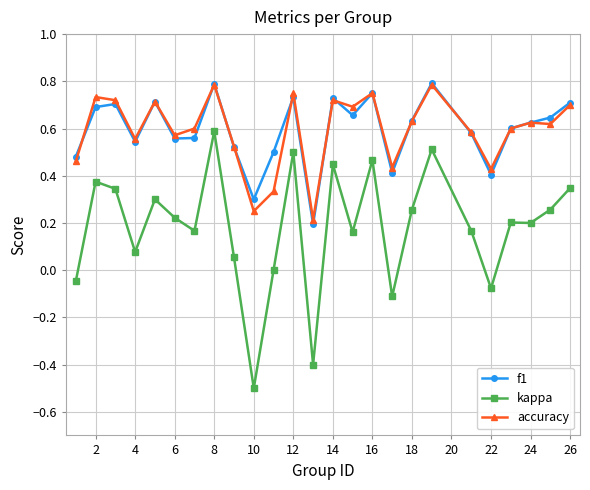

True or false: f1 and kappa cross at least once.

False